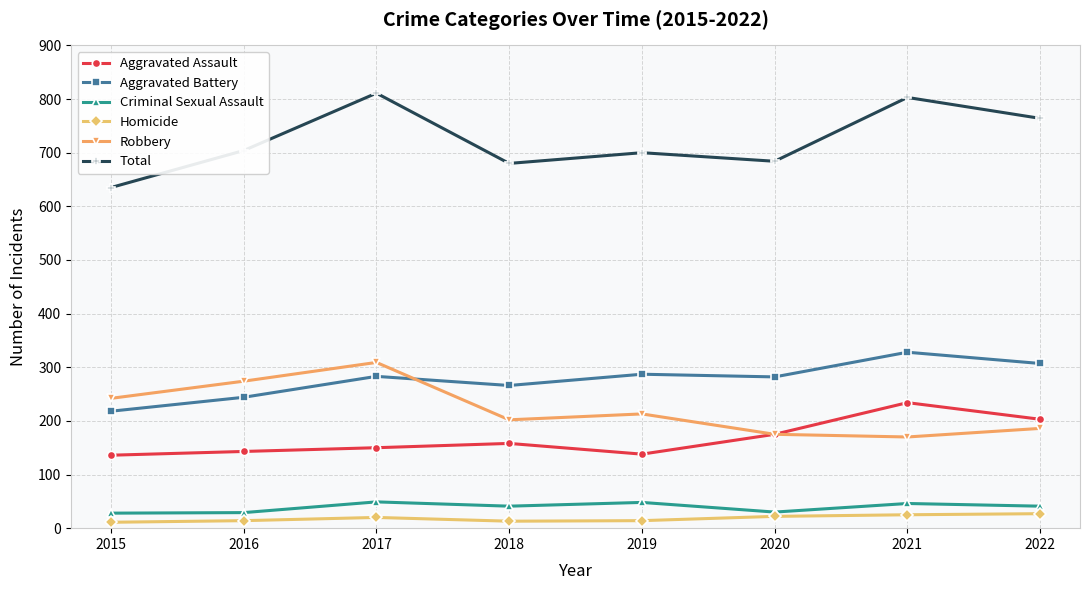

What are all the series names shown in the legend?

Aggravated Assault, Aggravated Battery, Criminal Sexual Assault, Homicide, Robbery, Total